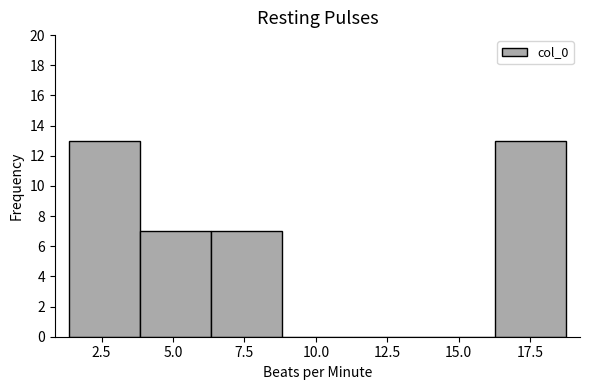

Reading left to right, list every bar in this chart as the range it spans on the x-axis followed by its height. Neither the bar edges nor the heights are printed on the chart, so give them approximately, as read against the axes.

1.5 to 4.0: 13
4.0 to 6.5: 7
6.5 to 9.0: 7
9.0 to 11.5: 0
11.5 to 14.0: 0
14.0 to 16.5: 0
16.5 to 18.5: 13